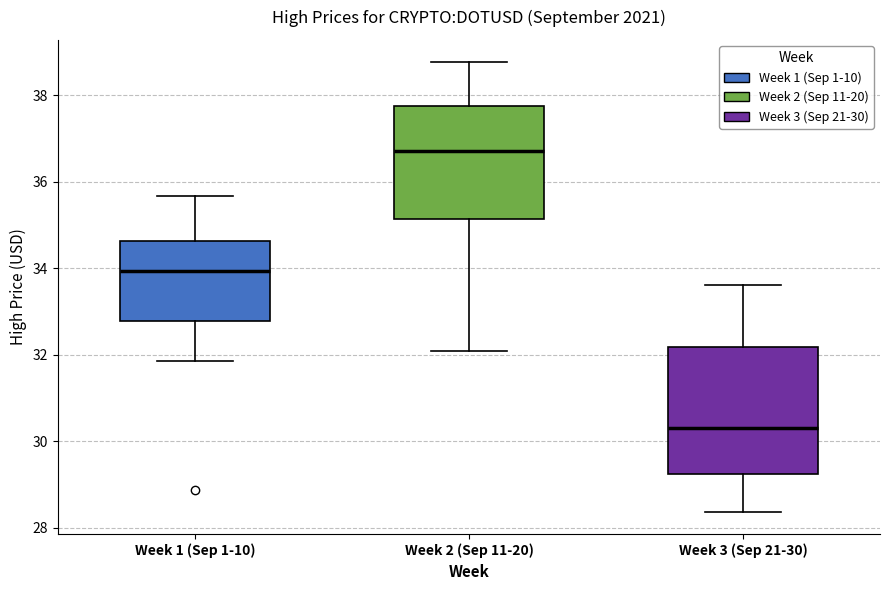

Where is the upper edge of the box for Week 3 (Sep 21-30) on the y-axis? The values are not printed on the chart, so give them approximately, as read against the axis.

32.2